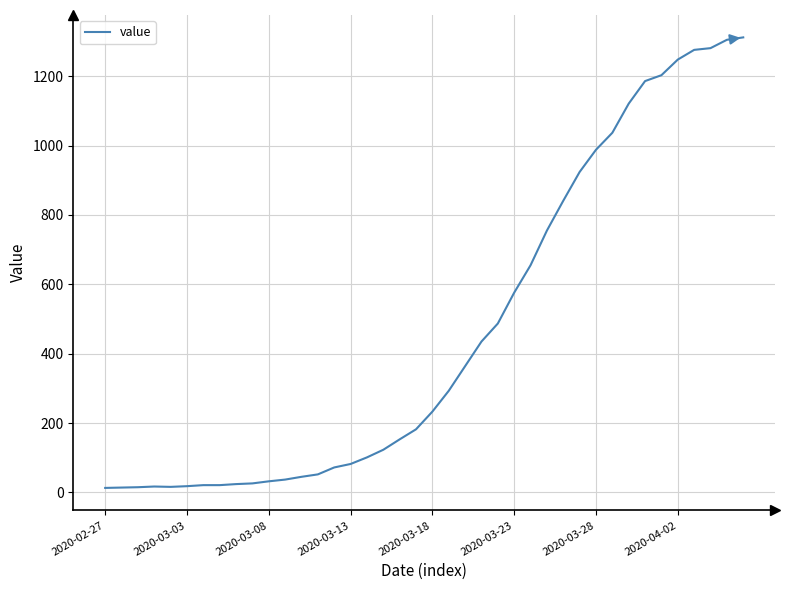

Where is the data nearest to the value 662?

26